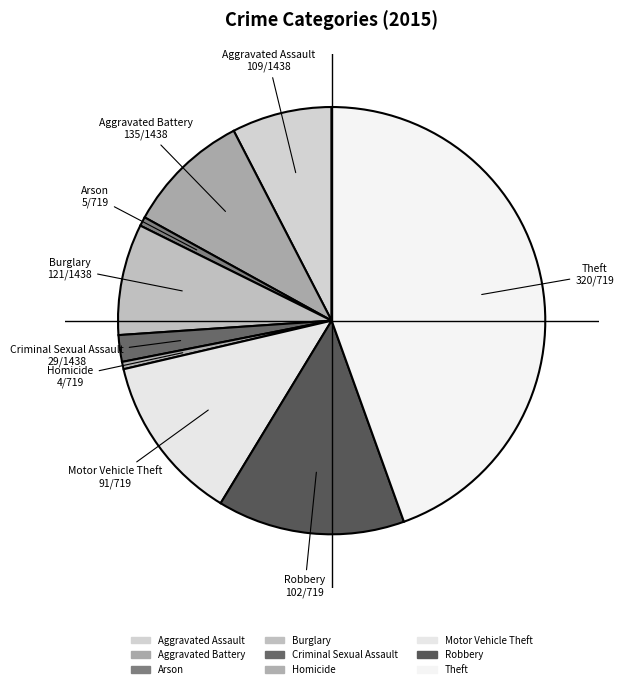

Which has a higher value, Aggravated Battery or Aggravated Assault?

Aggravated Battery